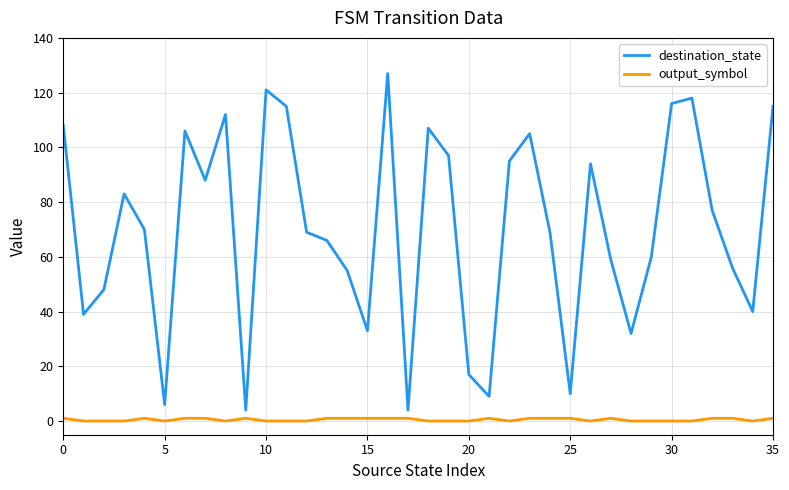

Which series has the largest total across all categories?

destination_state